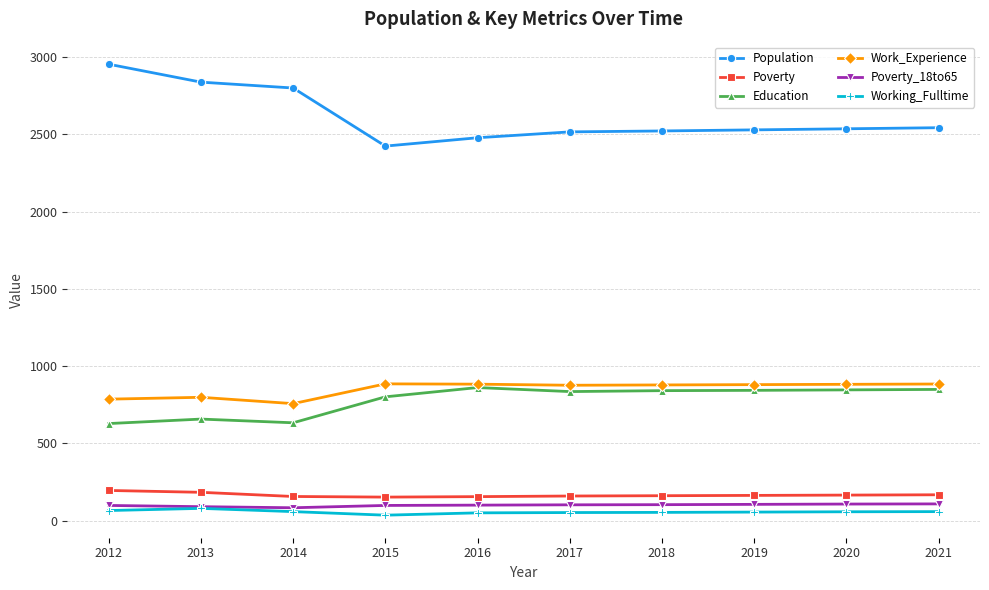

At how many categories does at least one series exceed 2319?

10